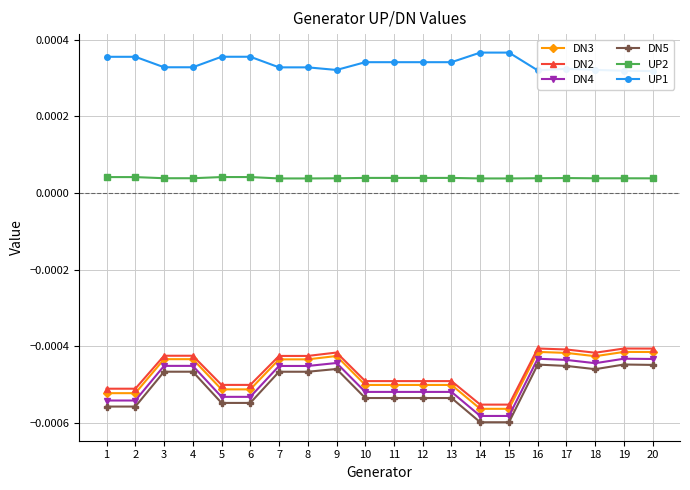

True or false: UP1 has more than 2 interior local peaks.

True